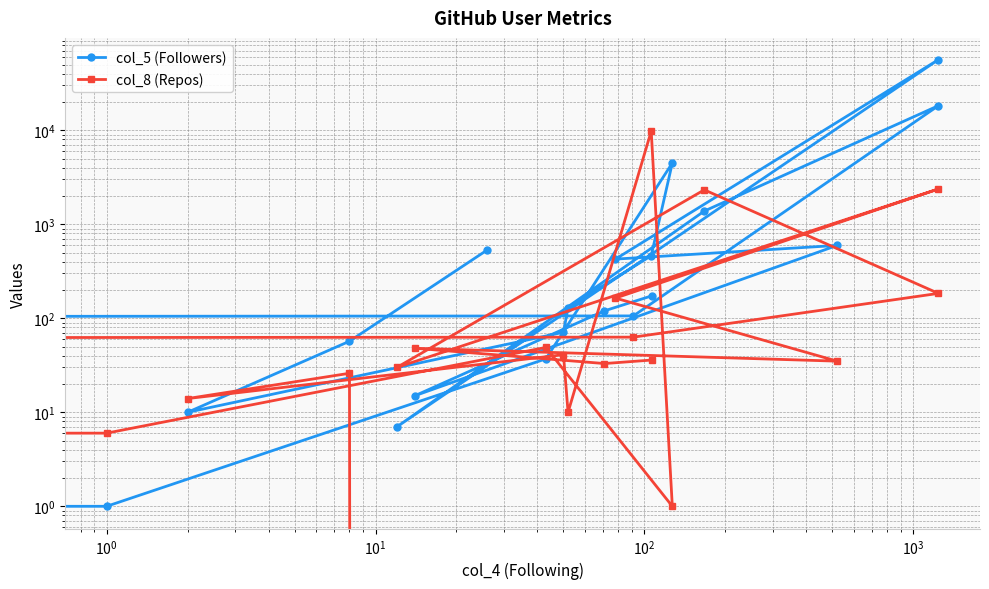

At which category is the sum across all series the highest?

$\mathdefault{10^{3}}$